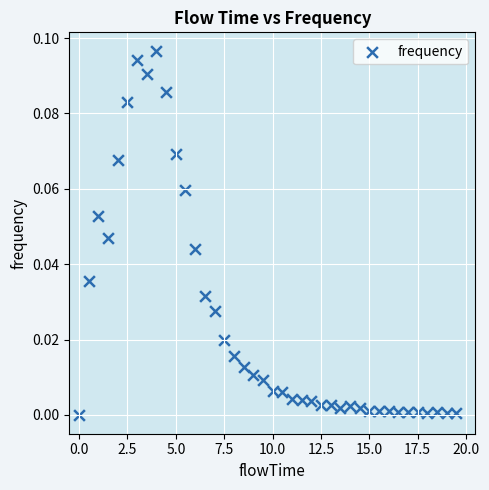

What is the range of X values (max minus min)?

19.5